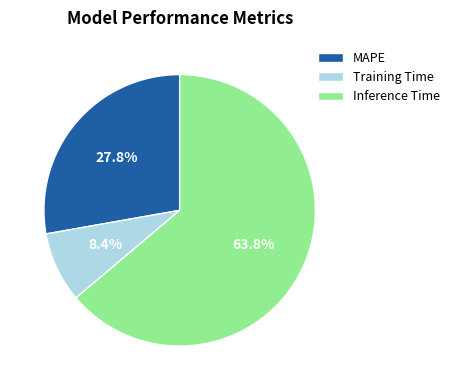

Does Inference Time represent more than half of the total?

Yes